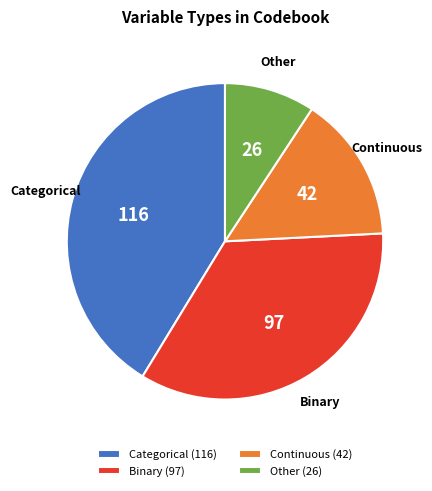

How many slices are in this pie chart?

4